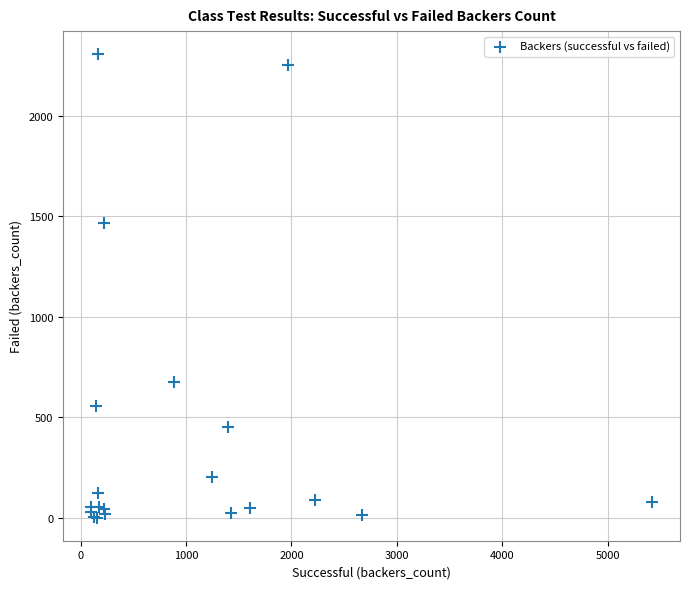

What Y value in the scatter plot is closest to 1153?

1467